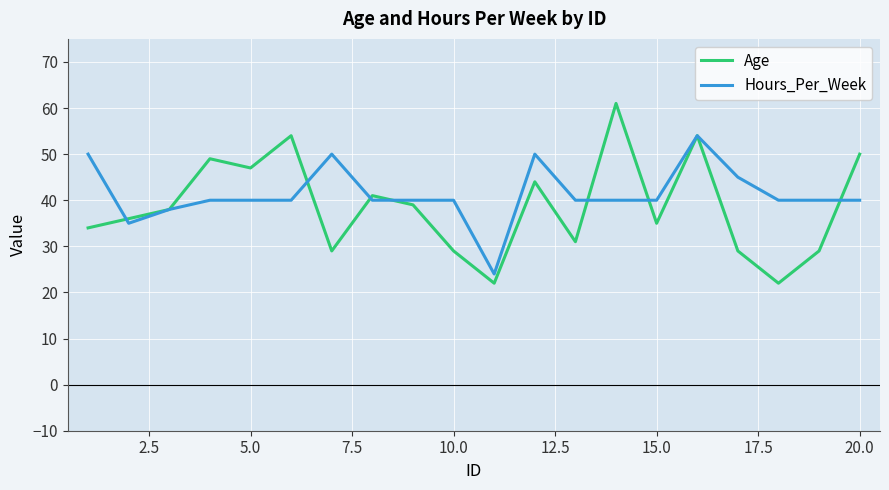

In Age, how many points are higher than both neighbors (excluding endpoints)?

6